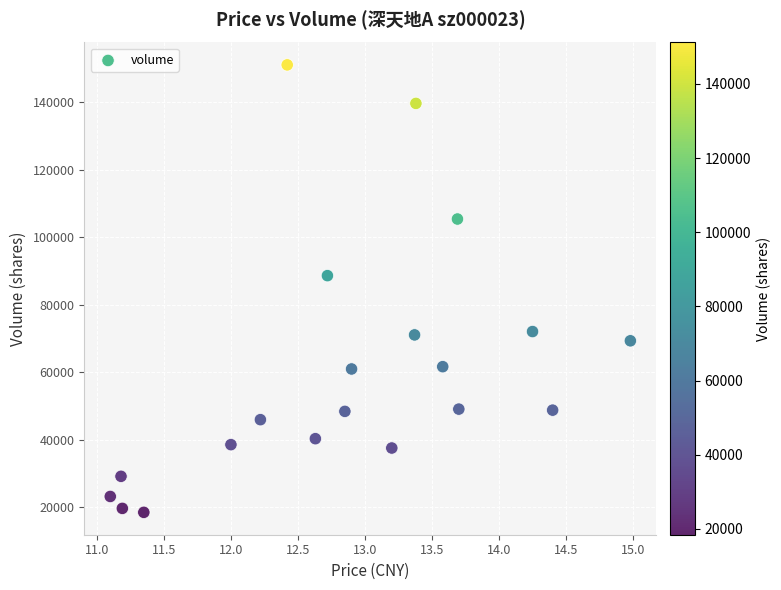

What is the range of Y values (max minus min)?

132711